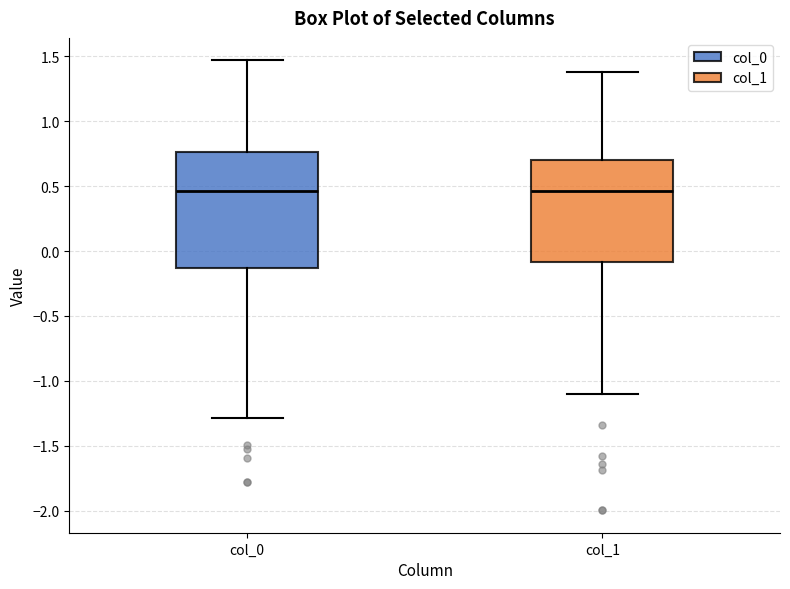

Reading left to right, transcribe this box plot: for each box, give where its median line is, the range the box spans, and where its two whiskers end, as read against the y-axis. The values are not printed on the chart, so give them approximately, as read against the axis.

col_0: median 0.45, box -0.15 to 0.75, whiskers -1.30 to 1.45
col_1: median 0.45, box -0.10 to 0.70, whiskers -1.10 to 1.40